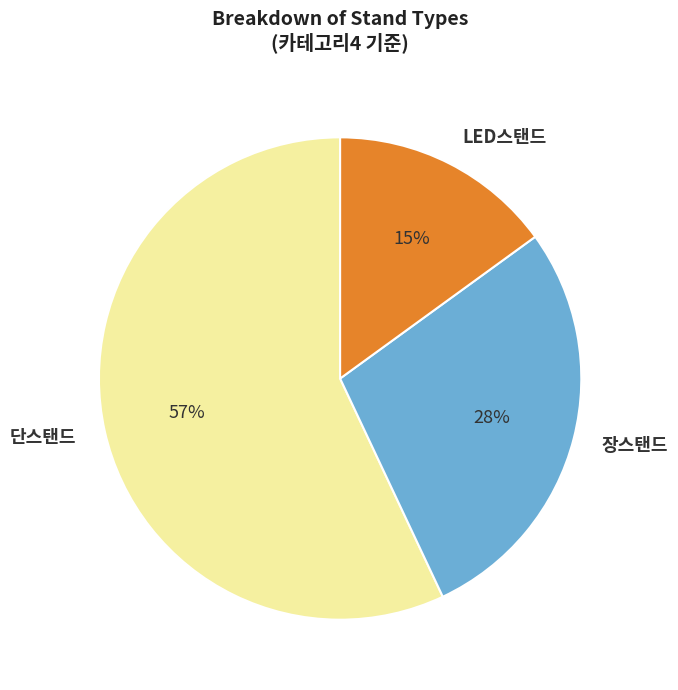

How many slices are in this pie chart?

3